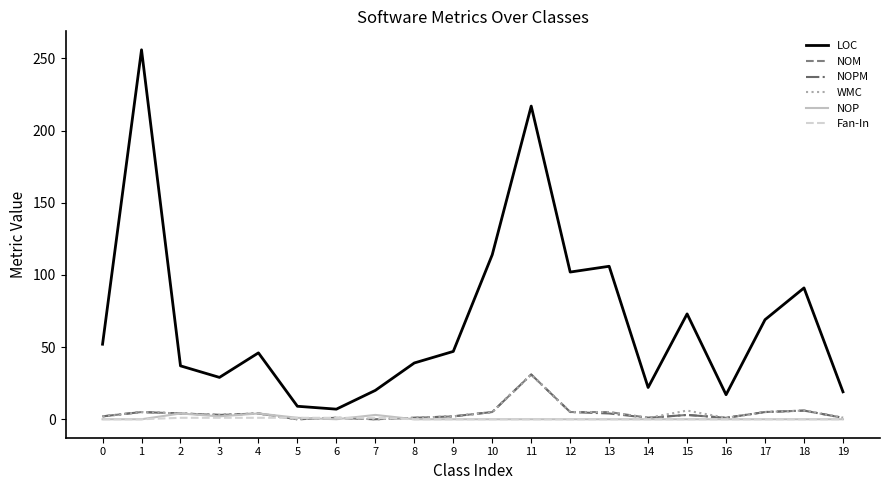

The NOPM series shows 1 at 8. True or false?

True